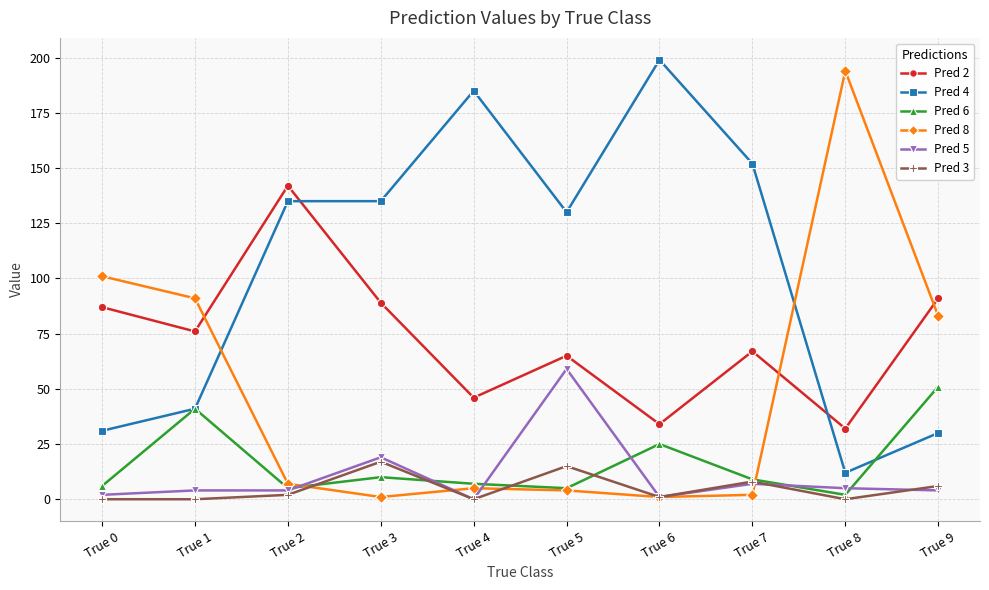

What is the sum of all Pred 5 values?

105